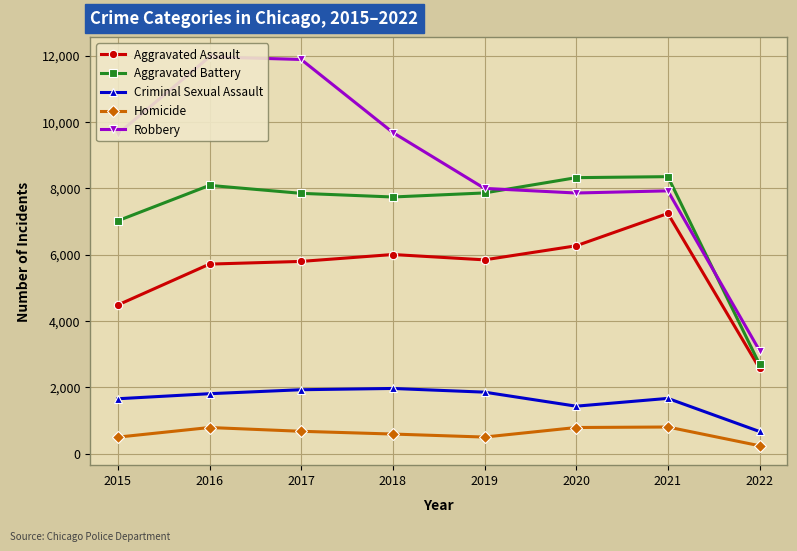

How many values in the Homicide series exceed 672?

3